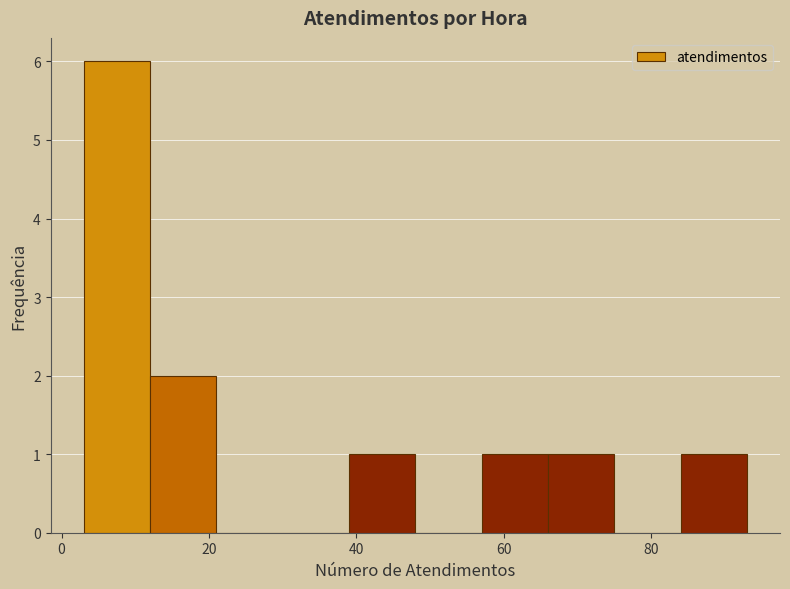

Which range on the x-axis has the tallest bar?

3 to 12